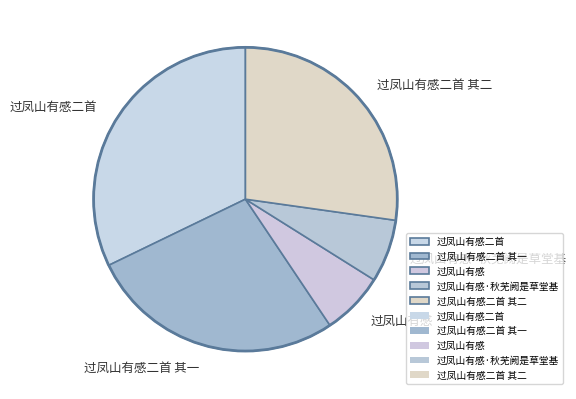

What is the largest slice in the pie chart?

过凤山有感二首